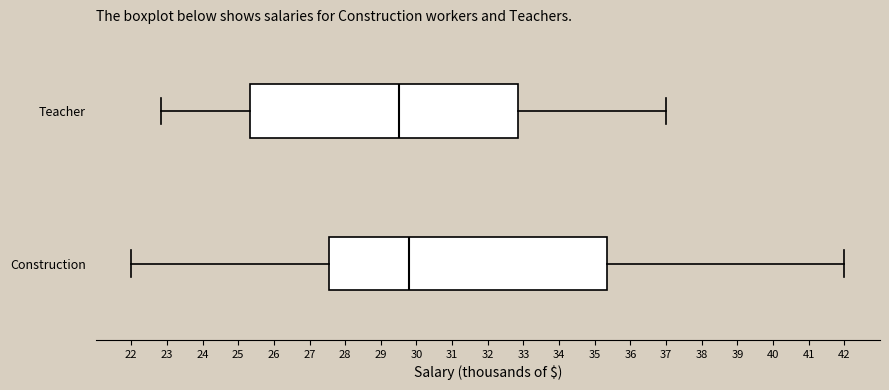

Where does the median line of the box for Construction sit on the x-axis? The values are not printed on the chart, so give them approximately, as read against the axis.

29.8